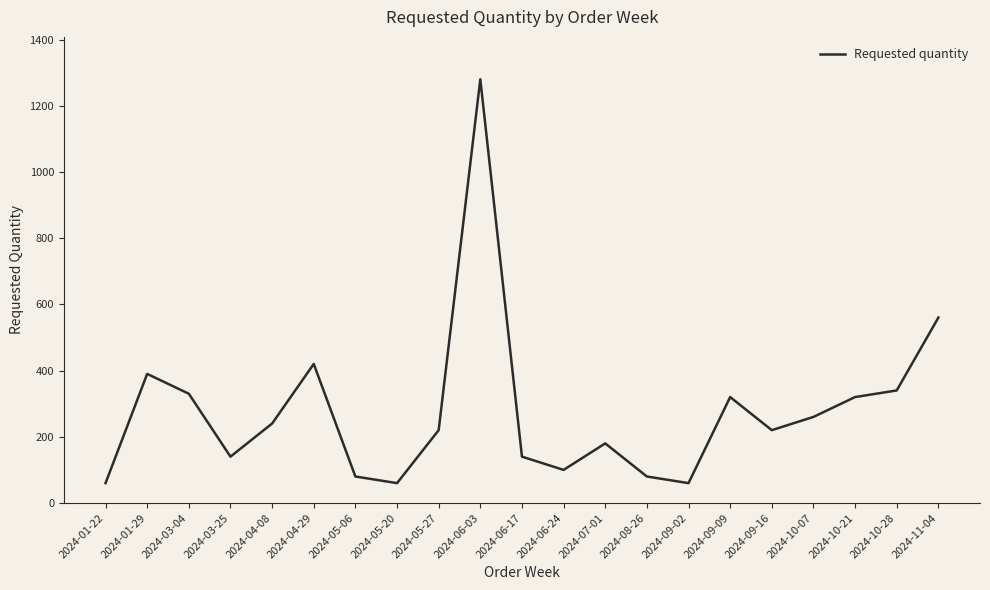

At which category does the data reach its first local peak?

2024-01-29